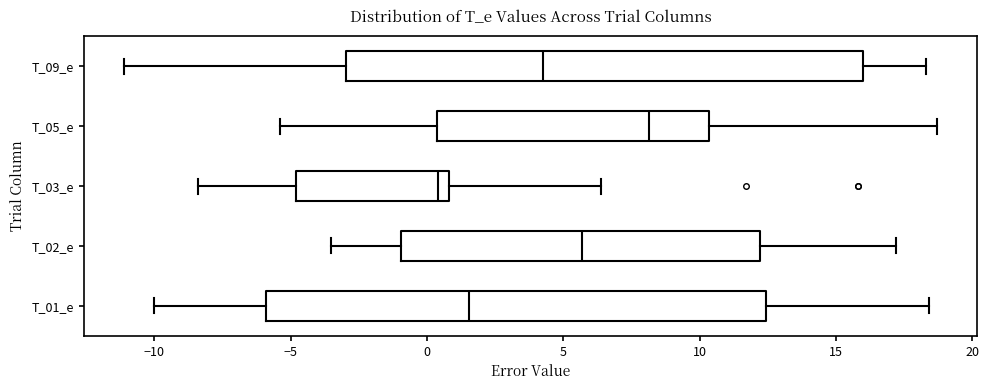

Which box's median line is the furthest to the right?

T_05_e